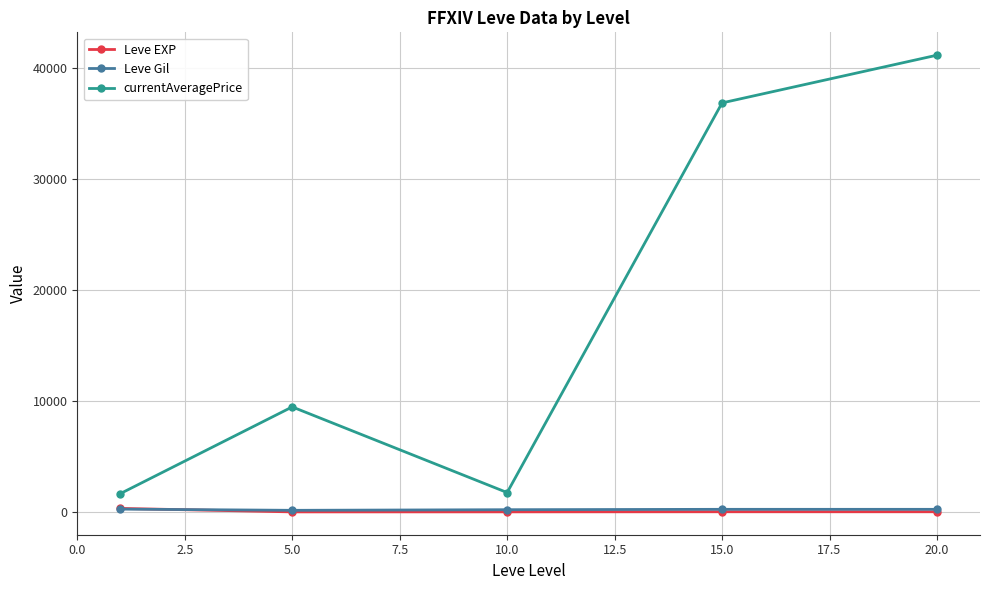

Which series has the largest total across all categories?

currentAveragePrice